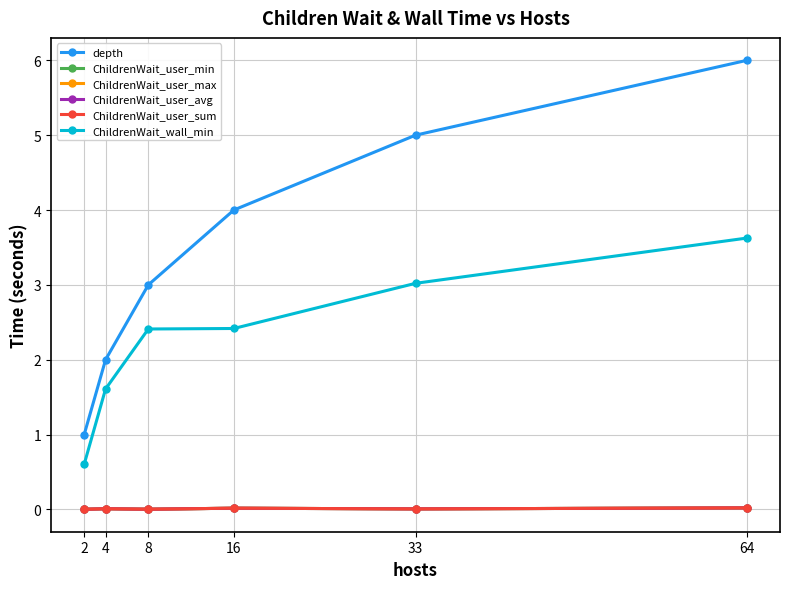

True or false: ChildrenWait_user_max has a value of 0.0 at 64.

False